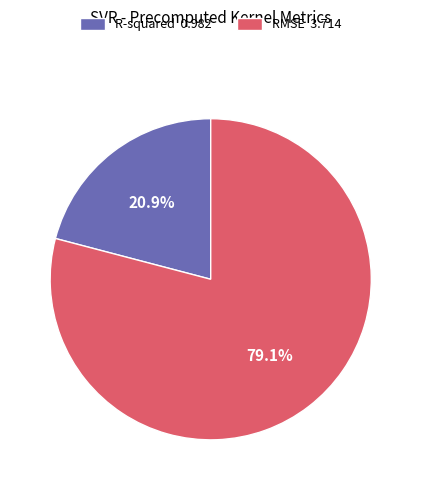

Is it true that RMSE is 79% of the pie?

True